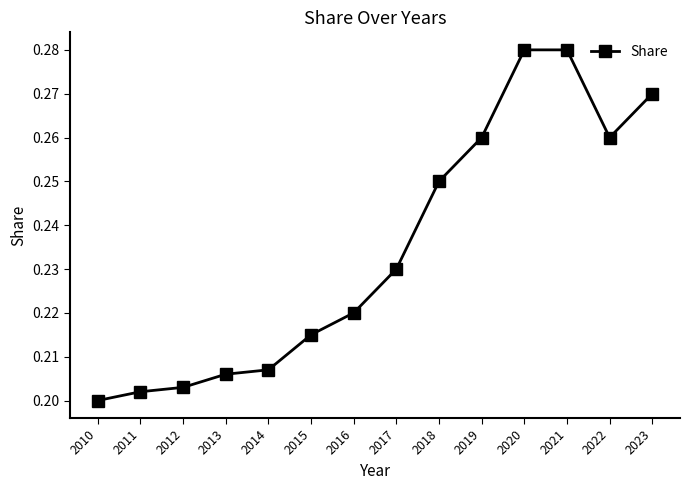

At which category does the chart reach its minimum across all series?

2010